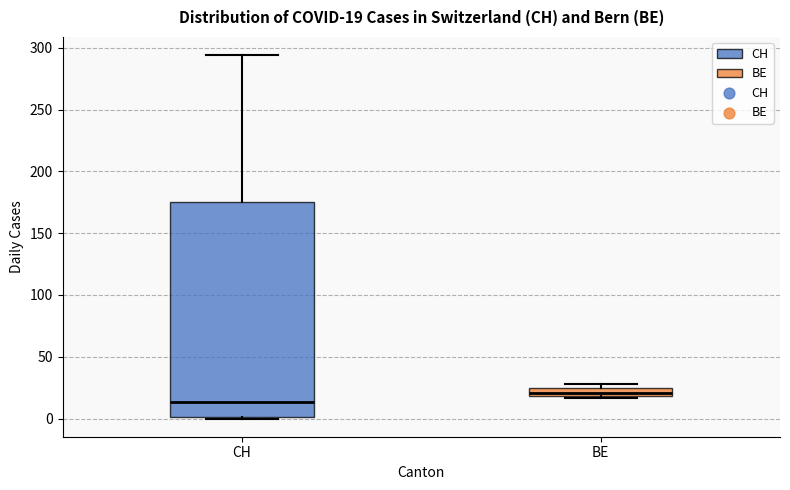

Which box's median line is the highest?

BE